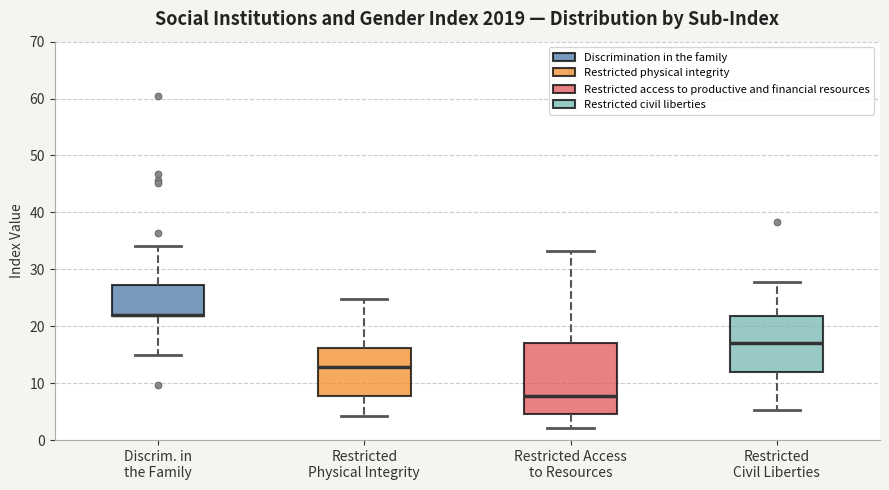

Where is the lower edge of the box for Discrim. in the Family on the y-axis? The values are not printed on the chart, so give them approximately, as read against the axis.

22